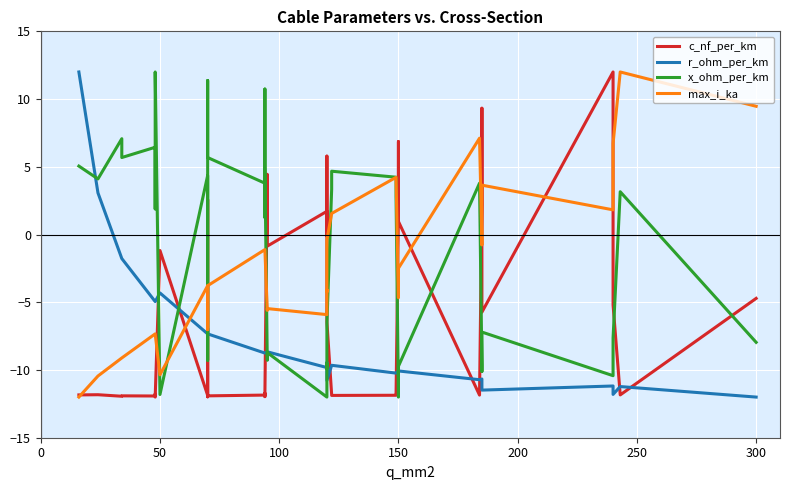

What is the lowest value of the x_ohm_per_km series?

-12.0